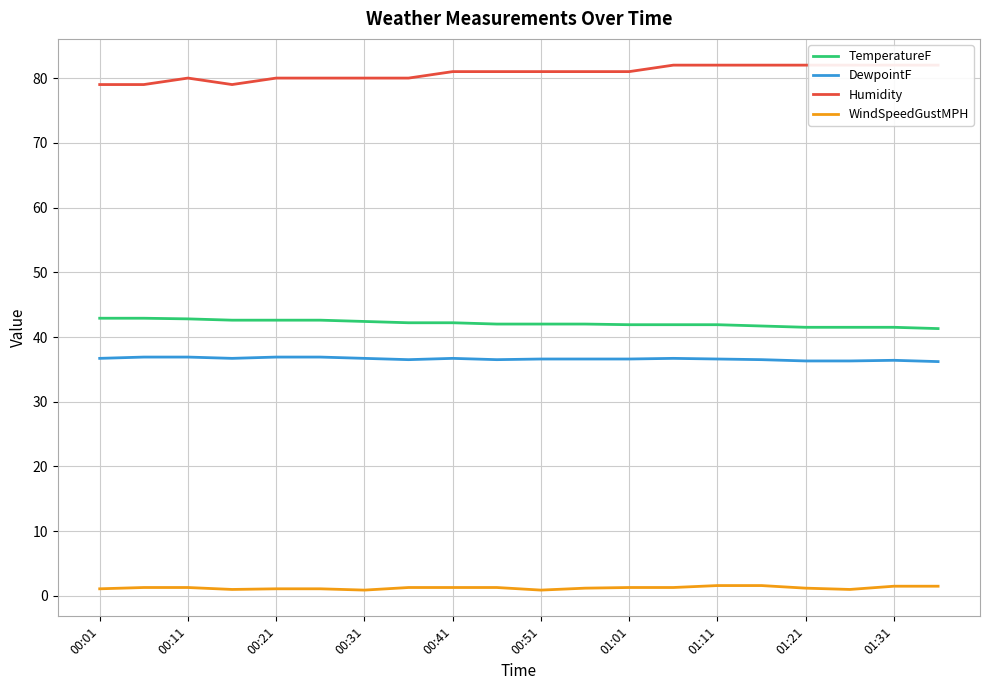

True or false: WindSpeedGustMPH and DewpointF intersect in this chart.

False